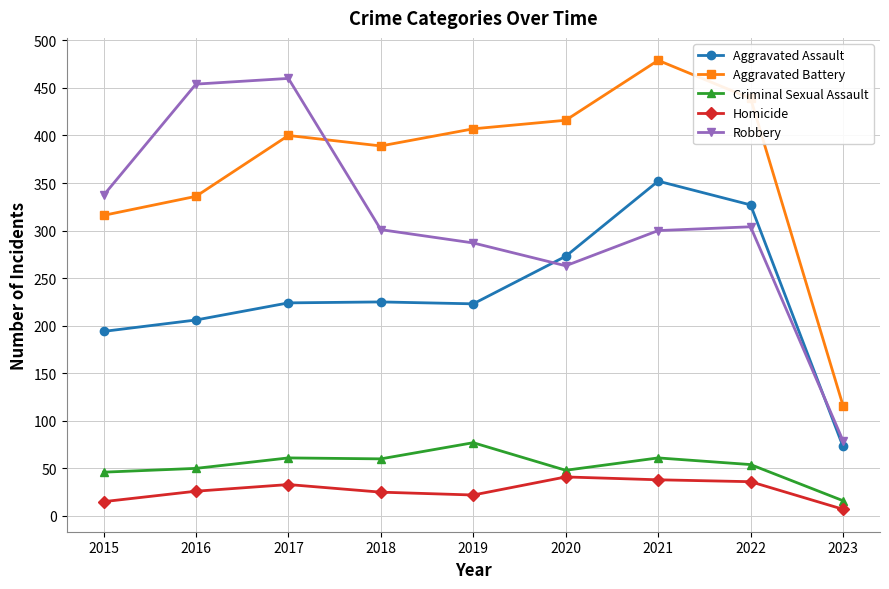

Which series has the largest total across all categories?

Aggravated Battery